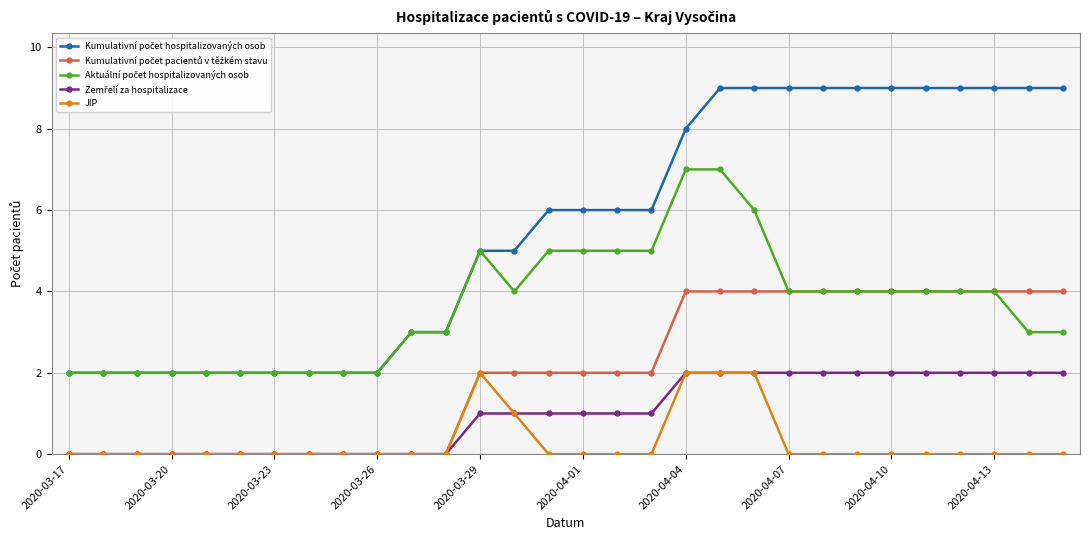

What is the greatest value displayed?

9